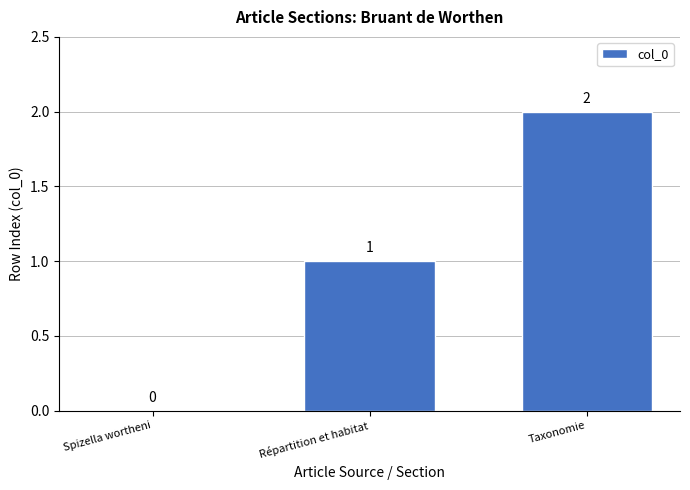

What is the change in value from Répartition et habitat to Taxonomie?

+1